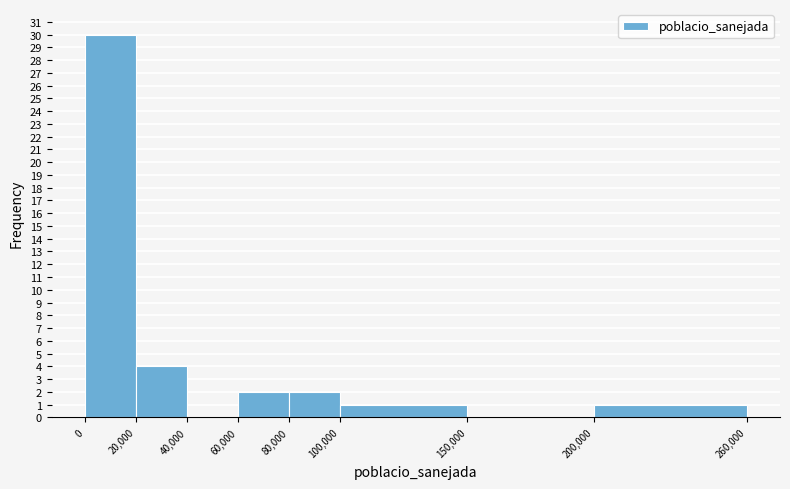

Reading left to right, transcribe this chart: for each bar, give the range it covers on the x-axis and its height. The values are not printed on the chart, so give them approximately, as read against the axis.

0 to 20,000: 30
20,000 to 40,000: 4
40,000 to 60,000: 0
60,000 to 80,000: 2
80,000 to 100,000: 2
100,000 to 150,000: 1
150,000 to 200,000: 0
200,000 to 260,000: 1